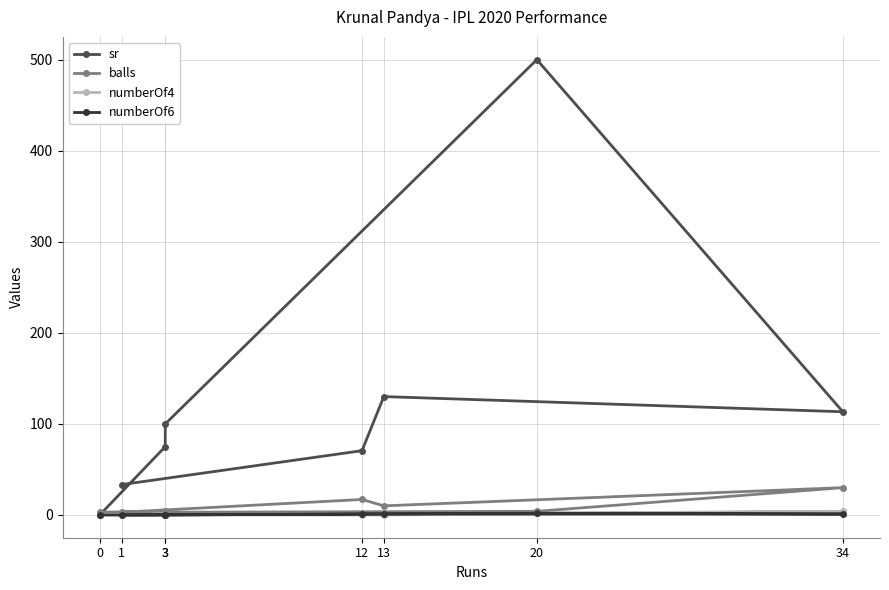

List the series in order of their peak value, highest first.

sr, balls, numberOf4, numberOf6